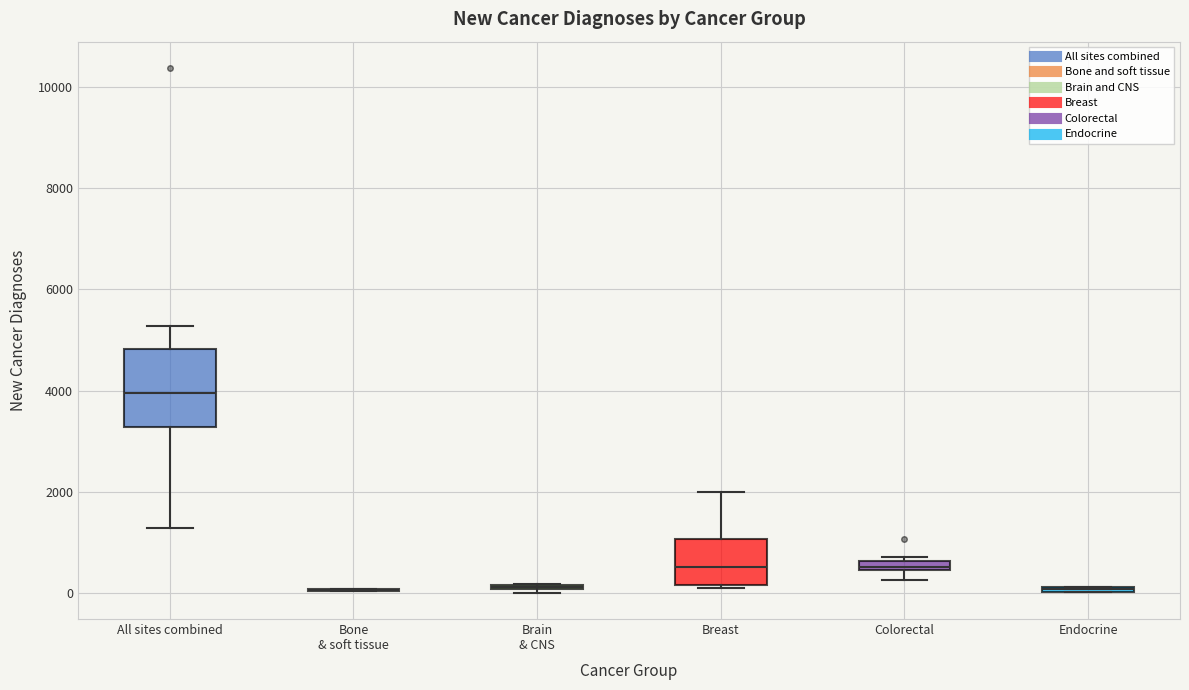

Which box is the tallest, from its lower edge to its upper edge?

All sites combined